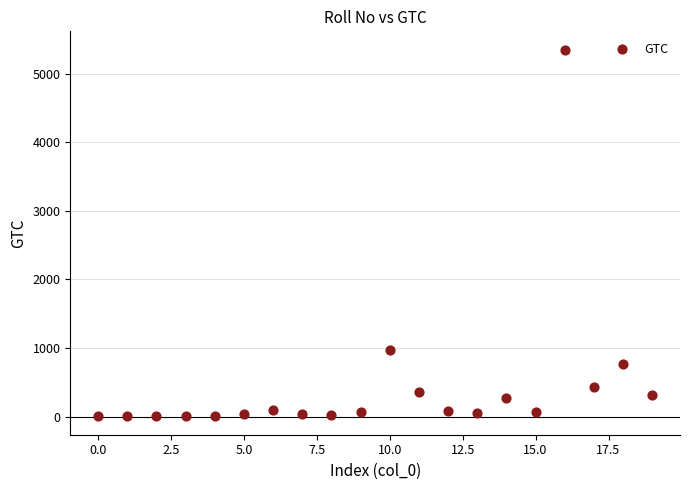

What is the range of Y values (max minus min)?

5350